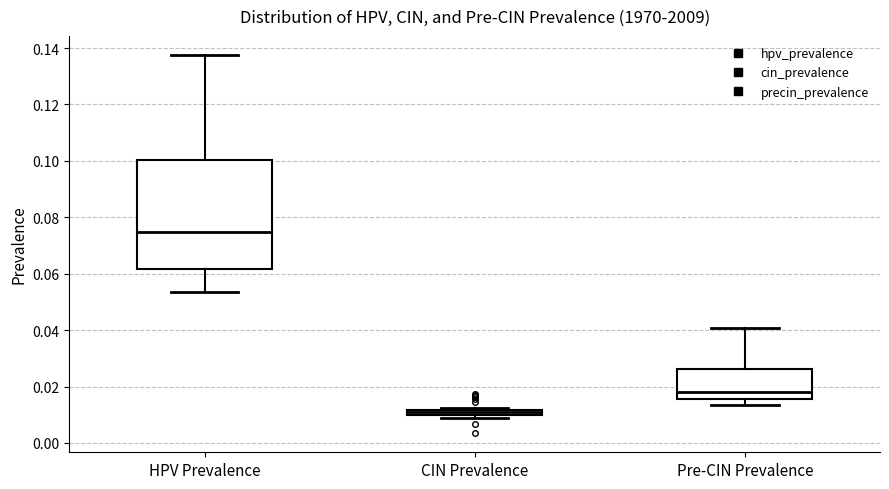

Which box's median line is the lowest?

CIN Prevalence